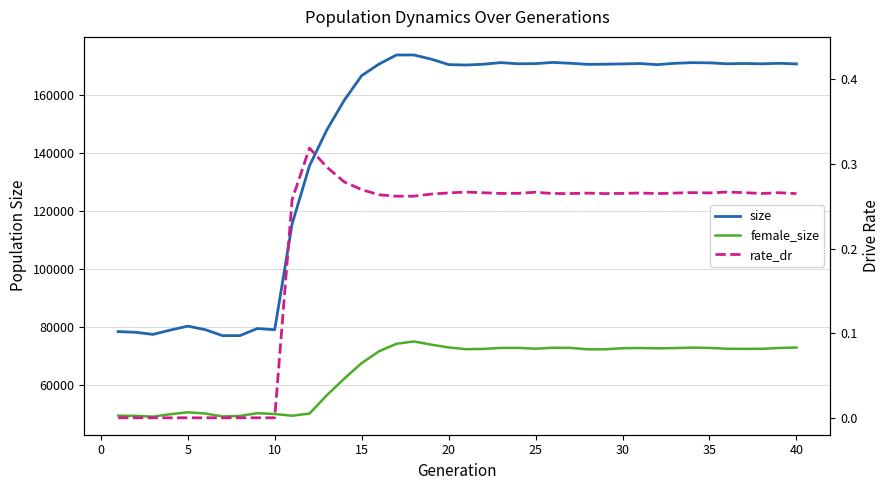

True or false: size has a value of 49262.3 at 35.

False